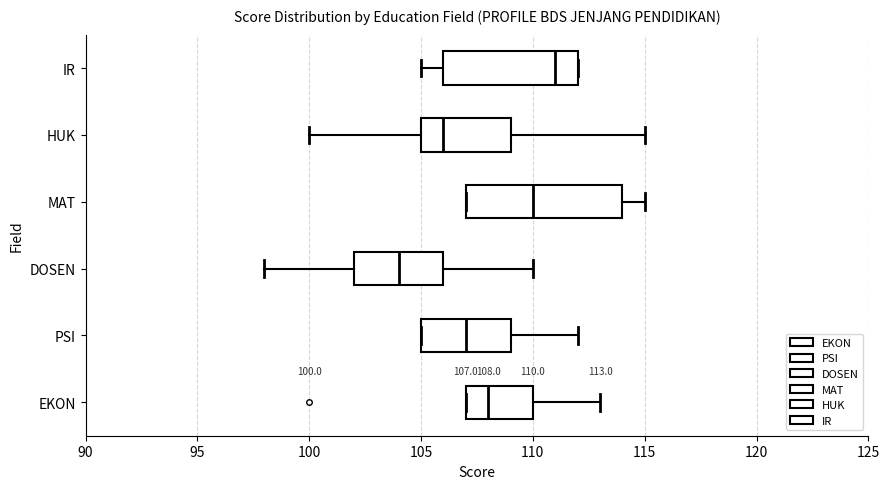

Which box is the widest, from its left edge to its right edge?

MAT